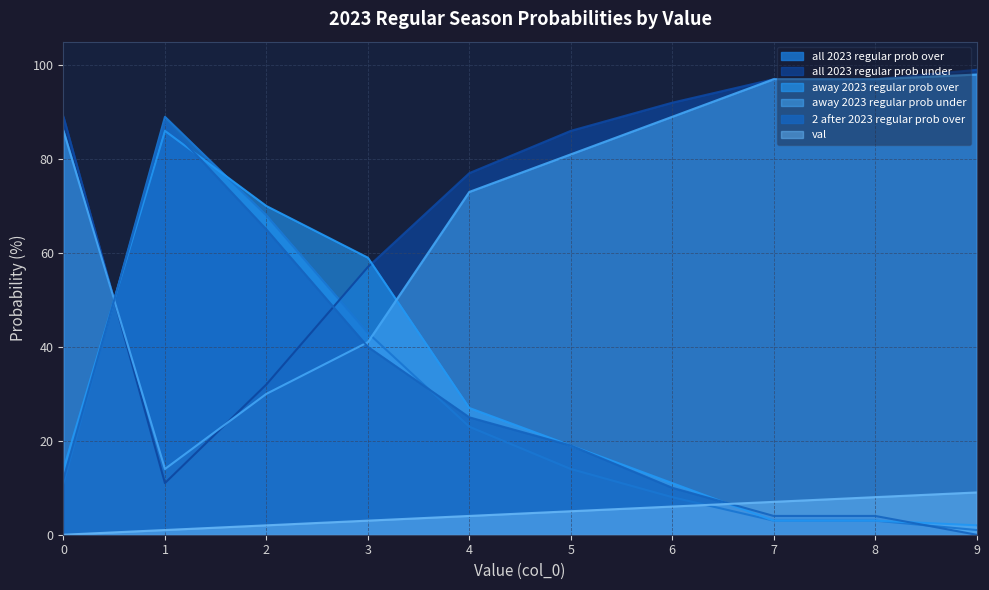

How many distinct data groups are displayed?

6